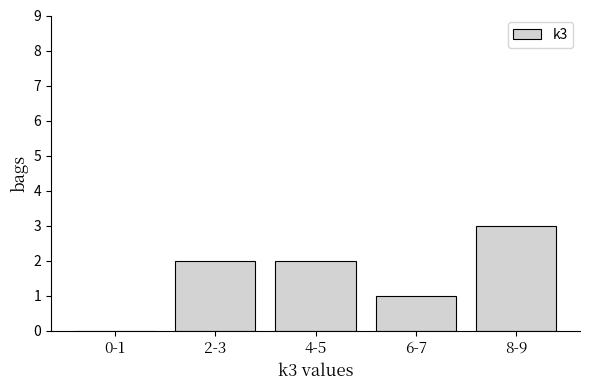

Reading left to right, transcribe all the data shown in this chart.

0-1=0	2-3=2	4-5=2	6-7=1	8-9=3